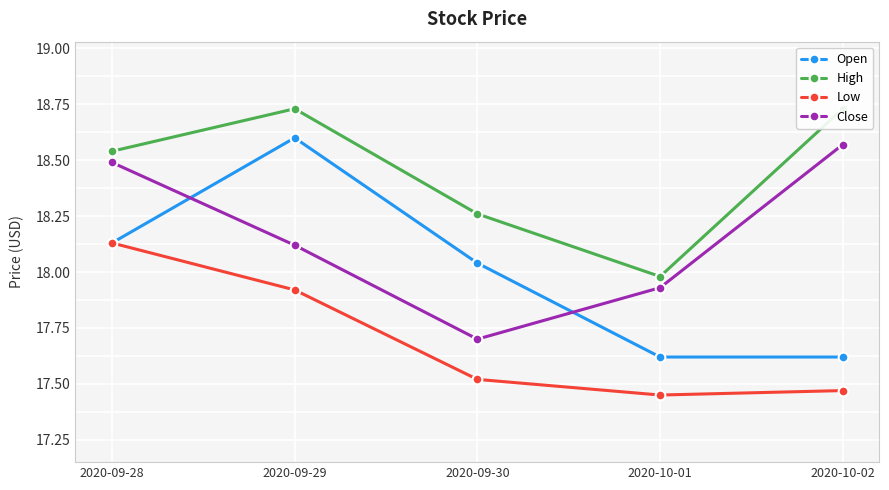

Is this an area chart (filled region under the line)?

No